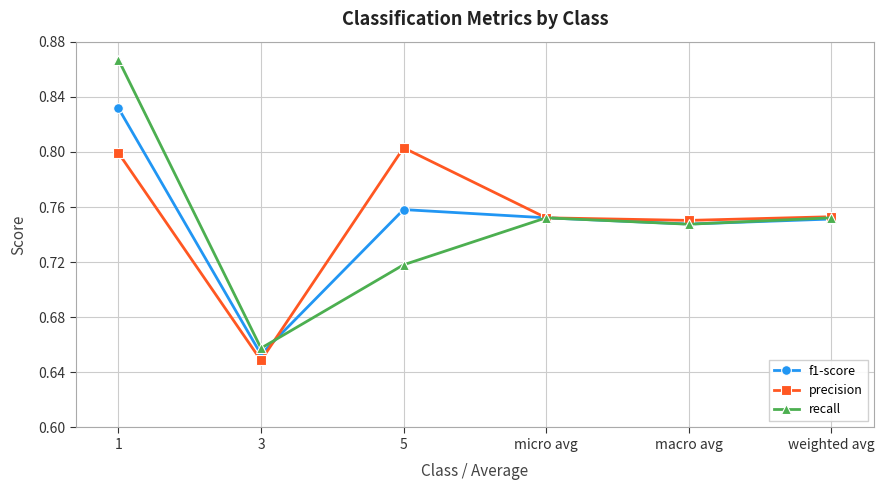

Where is recall nearest to the value 0?

3